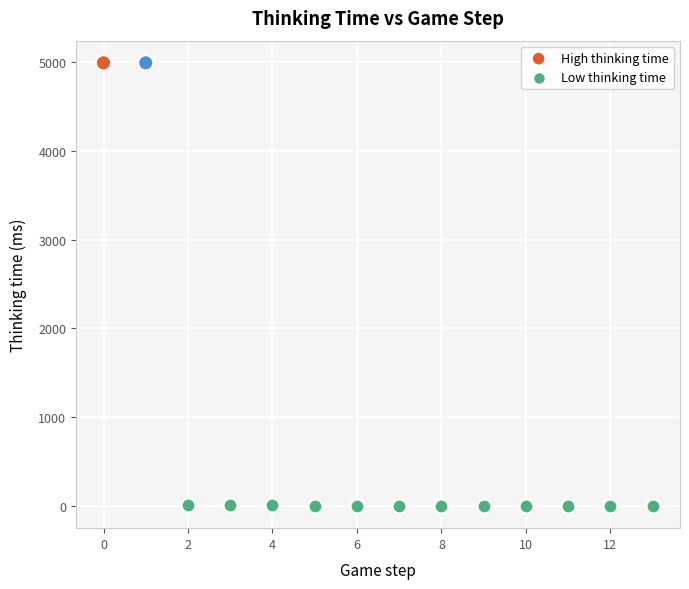

What are all the series names shown in the legend?

High thinking time, Low thinking time